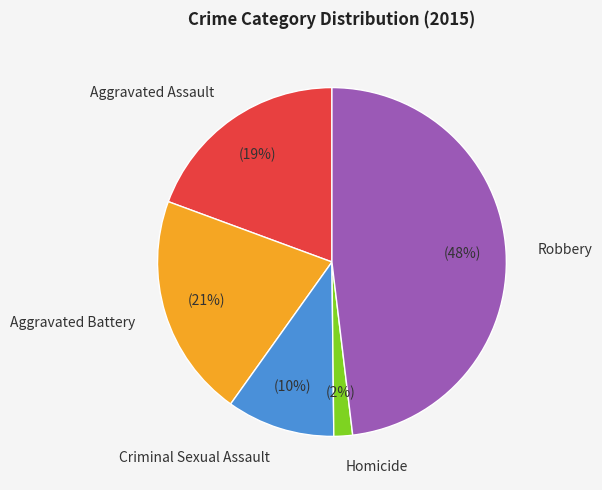

Which has a higher value, Aggravated Assault or Robbery?

Robbery